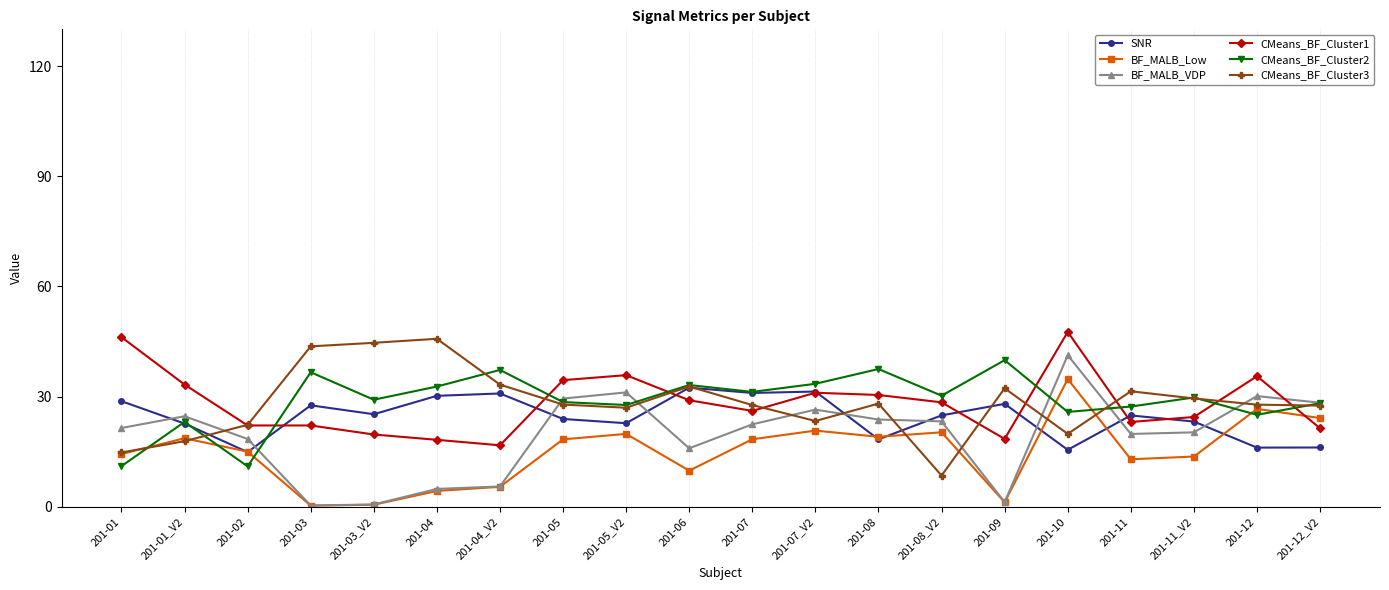

Which series has the largest range (max minus min)?

BF_MALB_VDP